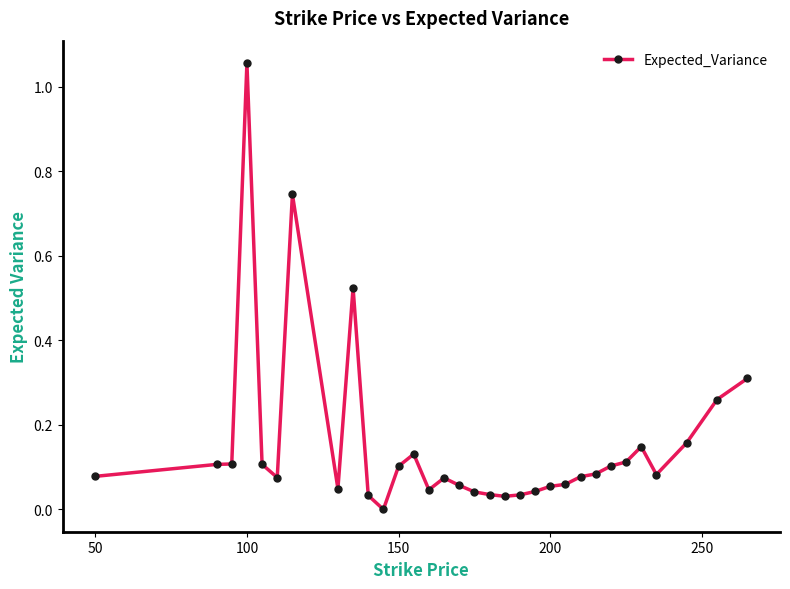

True or false: there are more than 2 points higher than both neighbors.

True